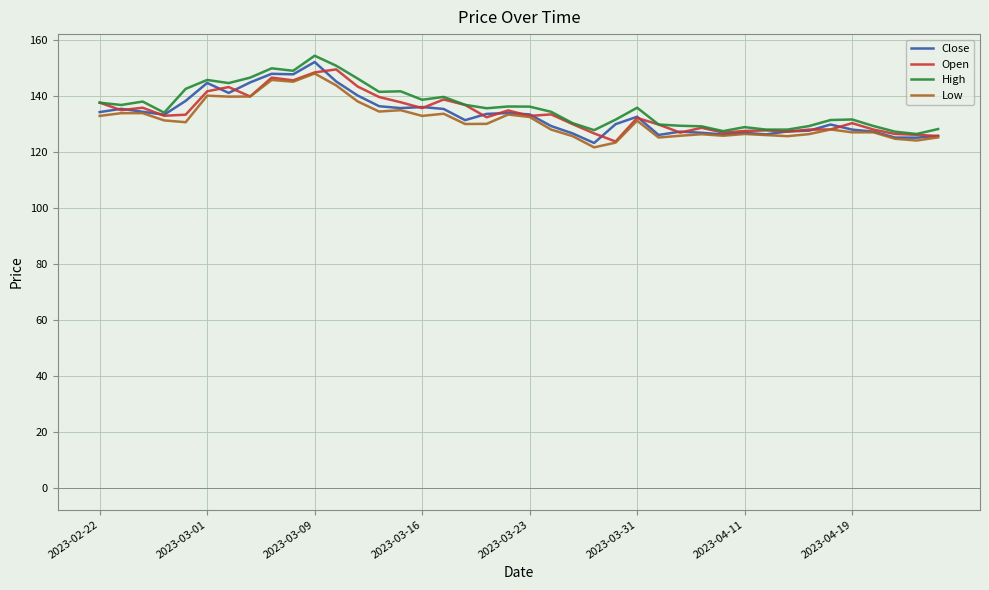

What is the greatest value displayed?

154.6